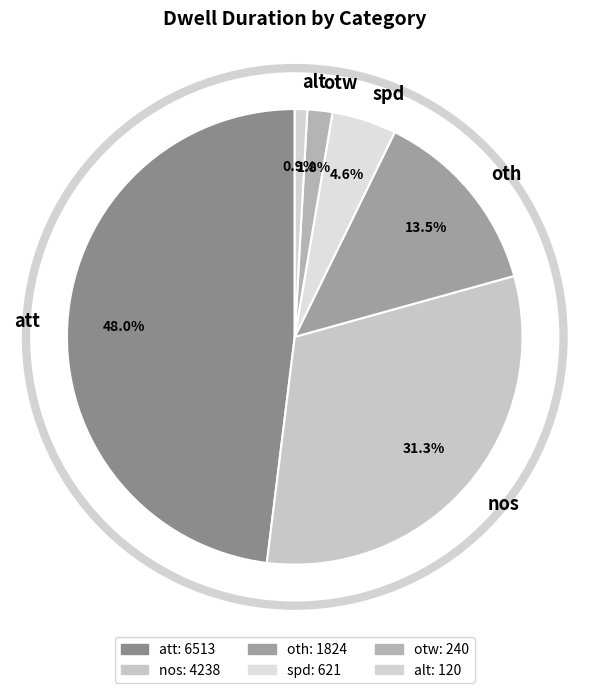

To the nearest percent, what portion does spd represent?

5%